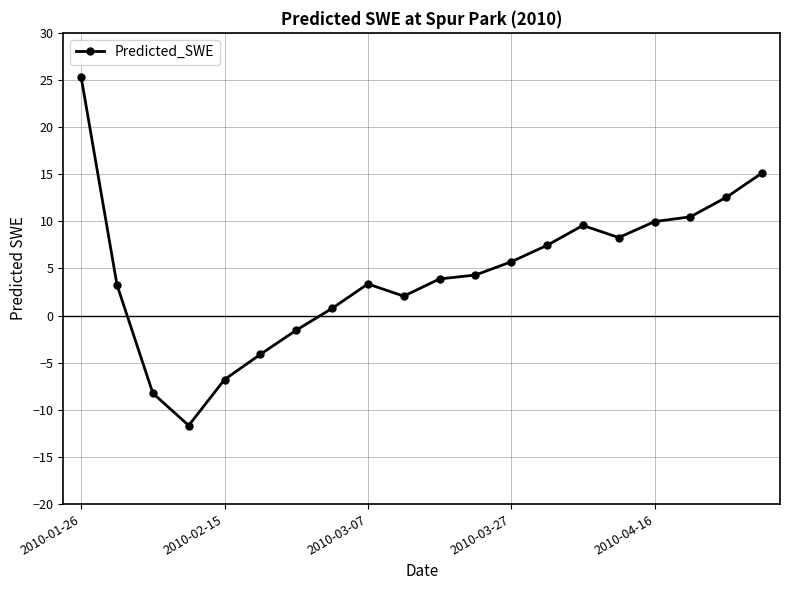

What is the difference between the maximum and minimum values?

36.9